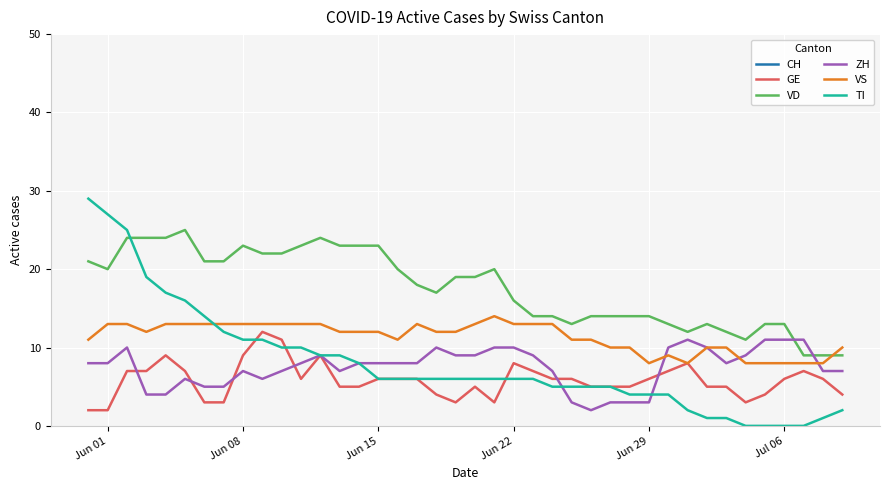

True or false: GE has more than 1 points higher than both neighbors.

True